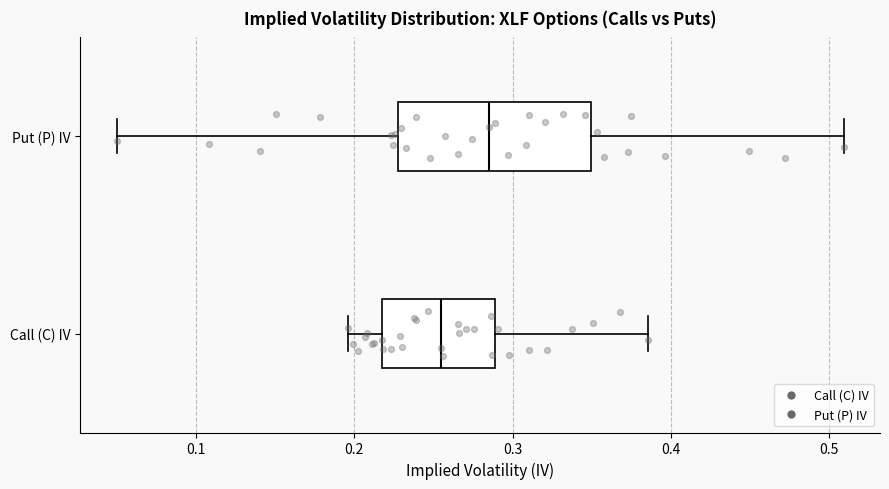

Reading bottom to top, transcribe this box plot: for each box, give where its median line is, the range the box spans, and where its two whiskers end, as read against the x-axis. The values are not printed on the chart, so give them approximately, as read against the axis.

Call (C) IV: median 0.25, box 0.22 to 0.29, whiskers 0.20 to 0.39
Put (P) IV: median 0.29, box 0.23 to 0.35, whiskers 0.05 to 0.51